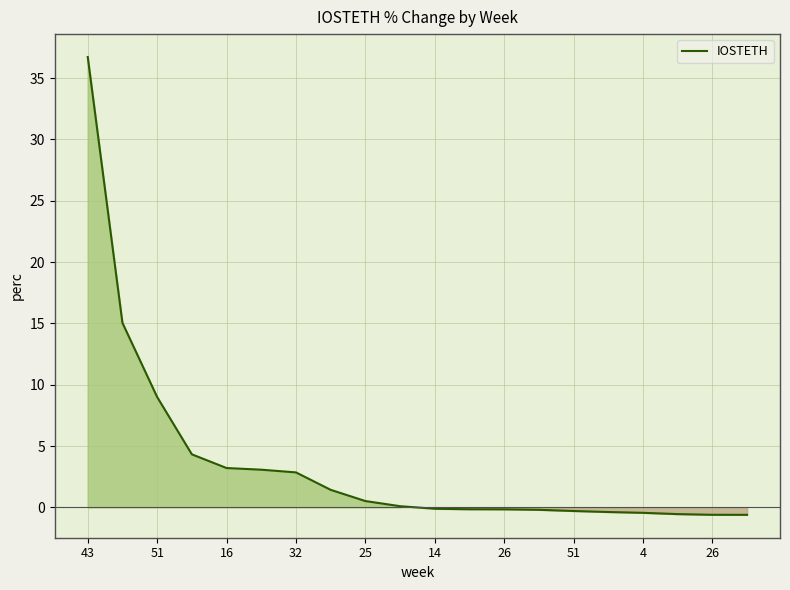

How many lines are shown in the chart?

1